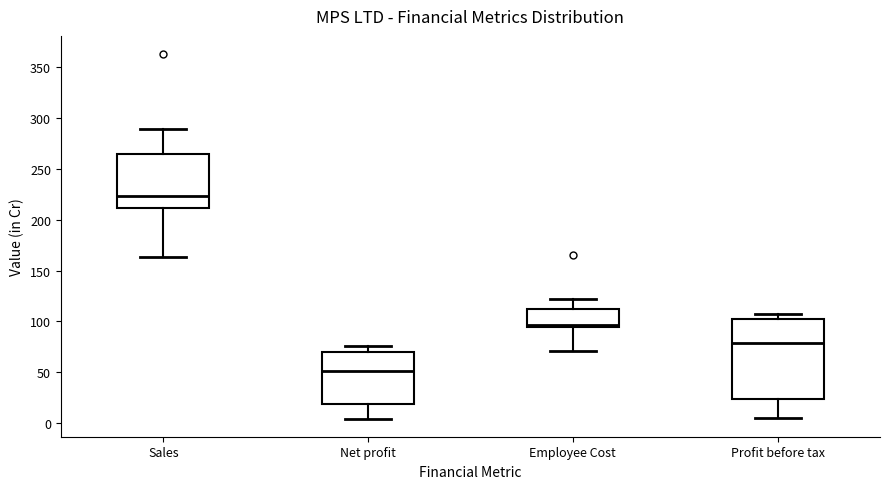

Reading left to right, transcribe this box plot: for each box, give where its median line is, the range the box spans, and where its two whiskers end, as read against the y-axis. The values are not printed on the chart, so give them approximately, as read against the axis.

Sales: median 225, box 210 to 265, whiskers 165 to 290
Net profit: median 50, box 20 to 70, whiskers 5 to 75
Employee Cost: median 95 (just above the box's lower edge), box 95 to 110, whiskers 70 to 120
Profit before tax: median 80, box 25 to 100, whiskers 5 to 105